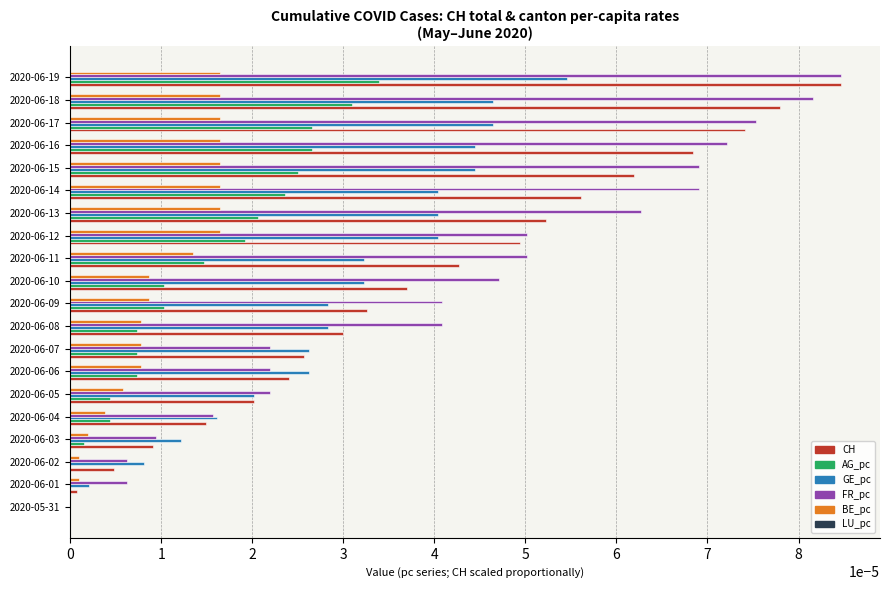

True or false: CH has a value of 0.0 at 2020-06-10.

True